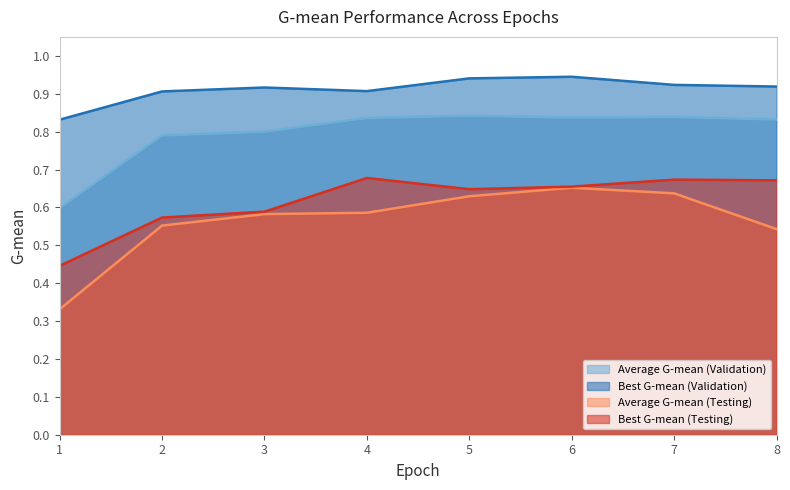

What value does the Average G-mean (Validation) series have at 2?

0.8